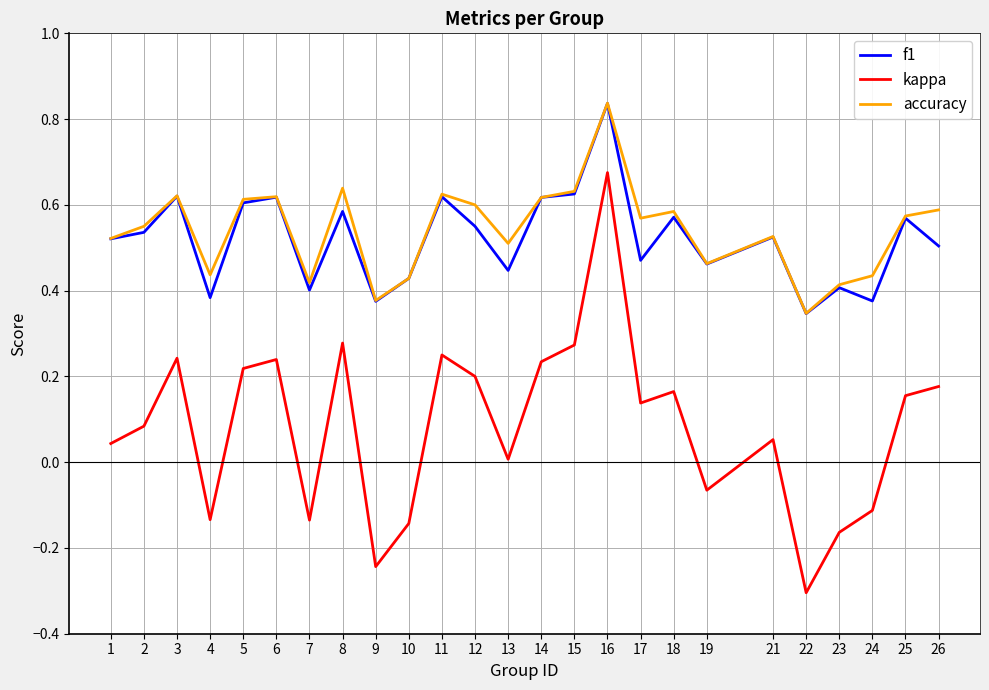

How many lines are shown in the chart?

3